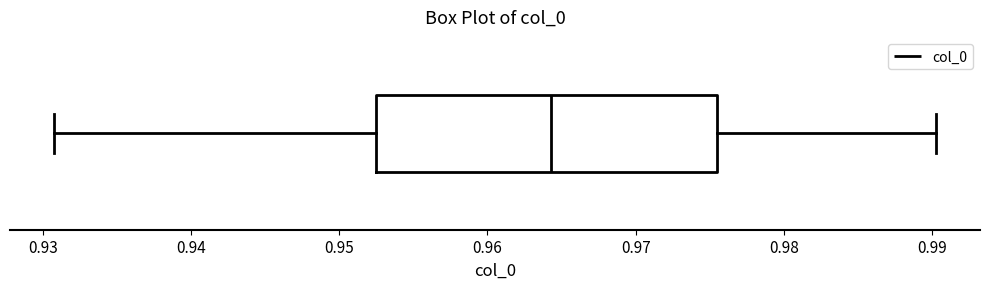

Read this box plot against the x-axis: the position of the median line, the range covered by the box, and the ends of both whiskers. The values are not printed on the chart, so give them approximately, as read against the axis.

median 0.964, box 0.953 to 0.975, whiskers 0.931 to 0.990